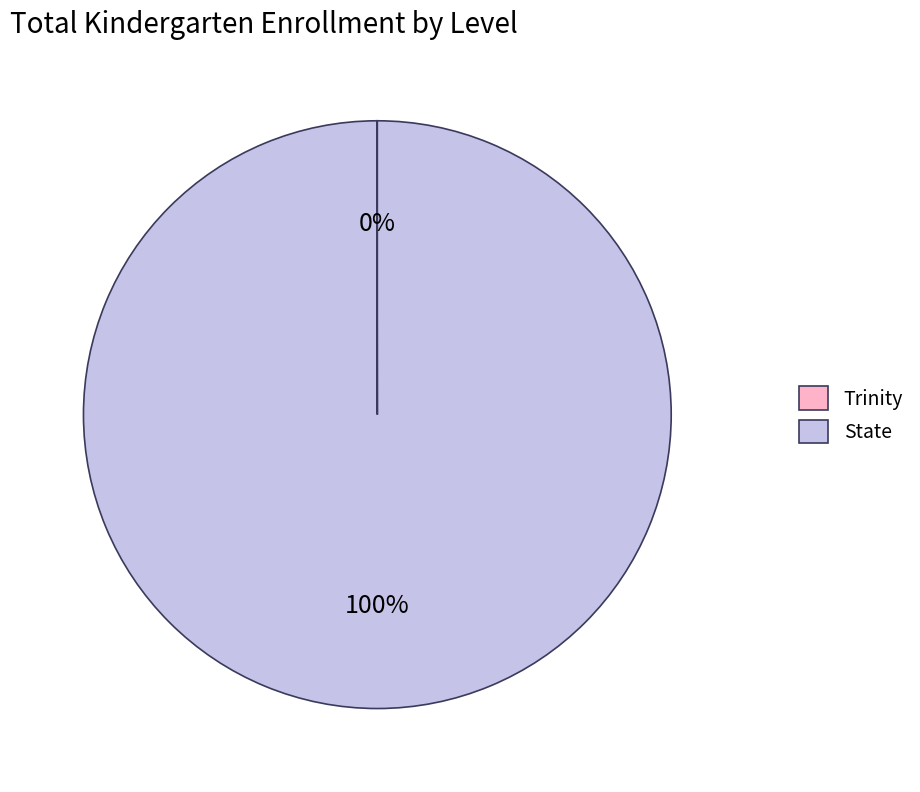

To the nearest percent, what is the average slice percentage?

50%